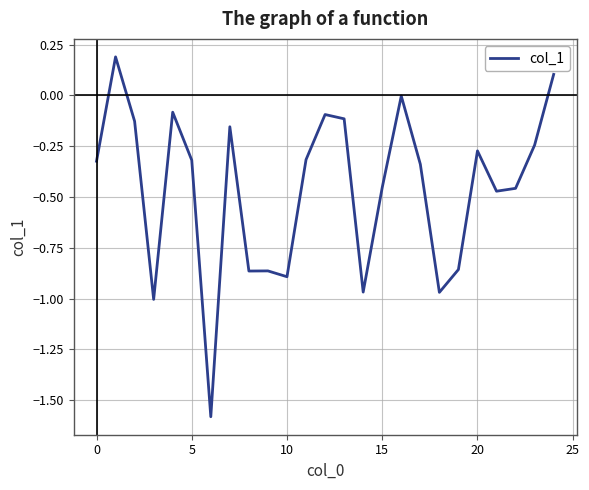

What is the difference between the maximum and minimum values?

1.8